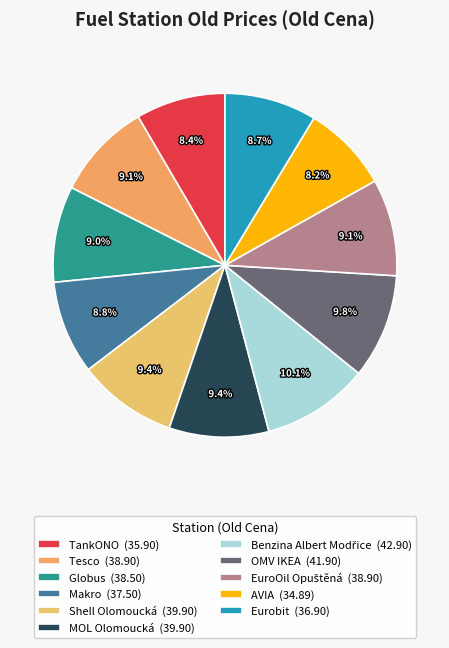

Combined, what portion of the pie is EuroOil Opuštěná and Globus?

18.2%